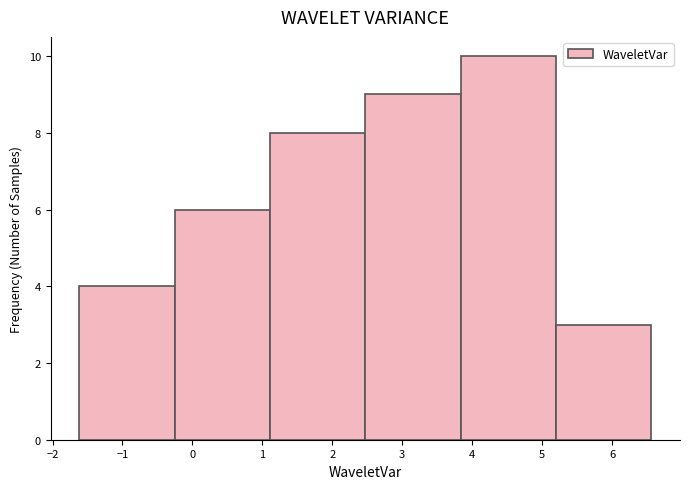

Reading left to right, transcribe this chart: for each bar, give the range it covers on the x-axis and its height. Neither the bar edges nor the heights are printed on the chart, so give them approximately, as read against the axes.

-1.6 to -0.3: 4
-0.3 to 1.1: 6
1.1 to 2.5: 8
2.5 to 3.8: 9
3.8 to 5.2: 10
5.2 to 6.6: 3